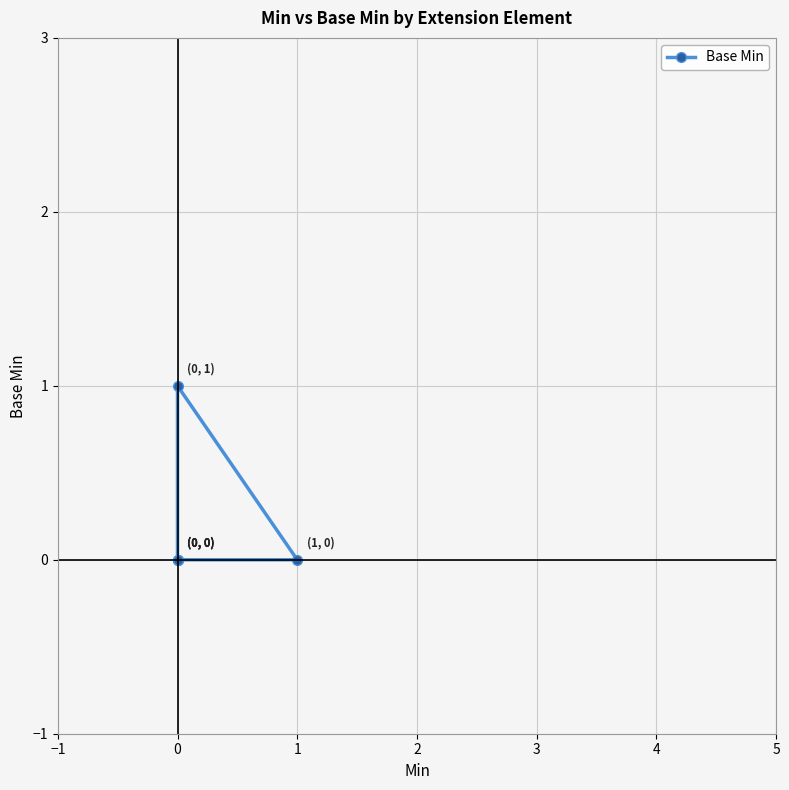

Reading right to left, what are all the values shown in this chart?

0	0	1	0	0